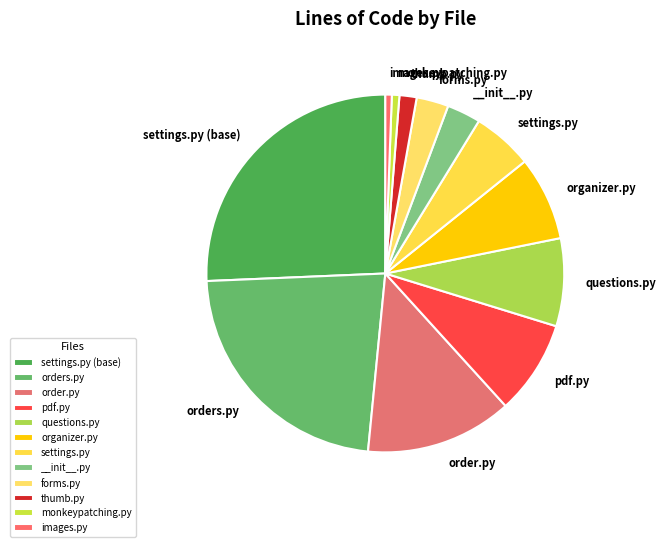

How many slices are in this pie chart?

12